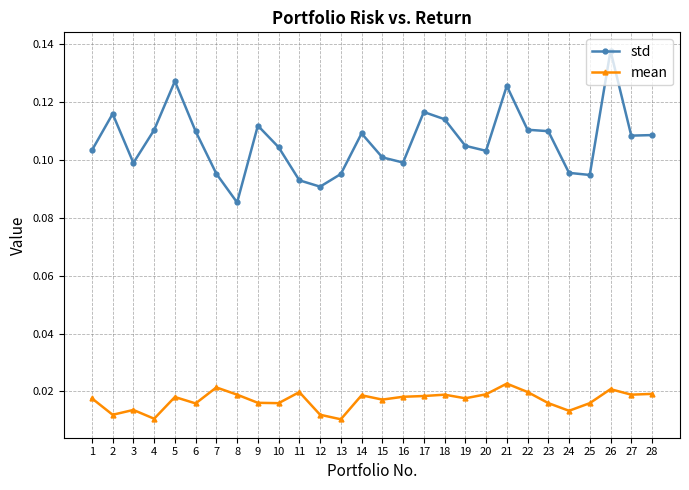

True or false: mean and std cross at least once.

False